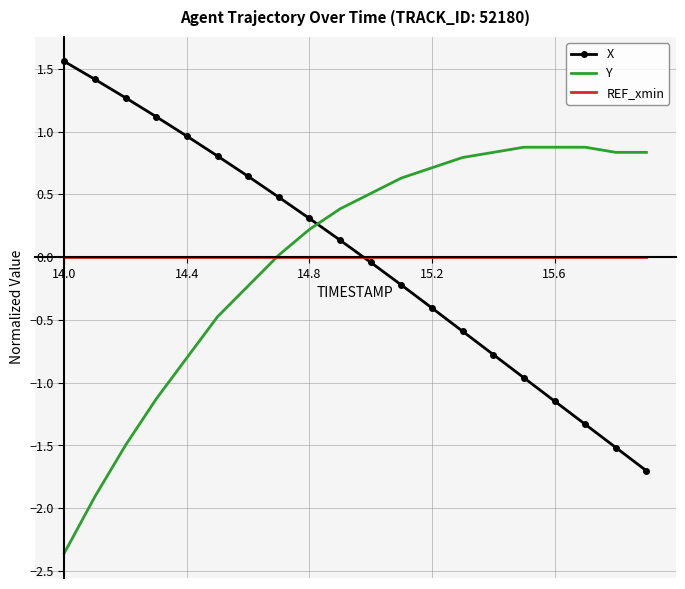

True or false: Y has more than 2 points higher than both neighbors.

False